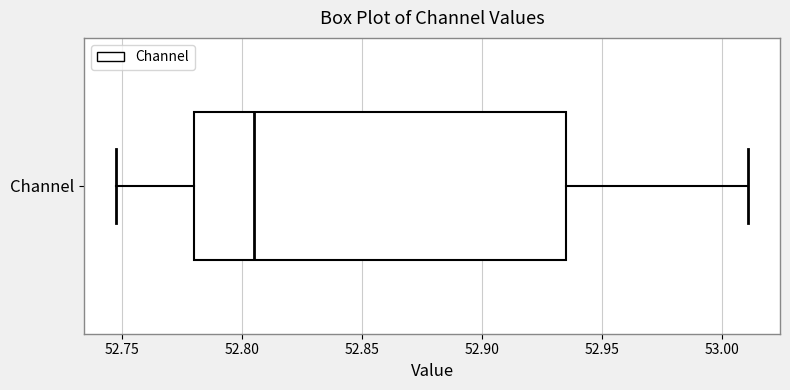

Transcribe this box plot: give where the median line is, the range the box spans, and where the two whiskers end, as read against the x-axis. The values are not printed on the chart, so give them approximately, as read against the axis.

median 52.805, box 52.780 to 52.935, whiskers 52.745 to 53.010